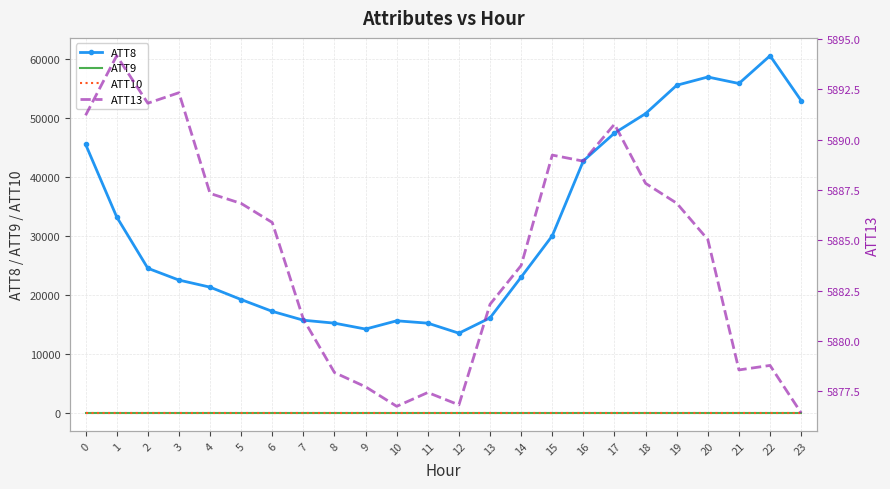

At which category does ATT8 reach its first local peak?

10